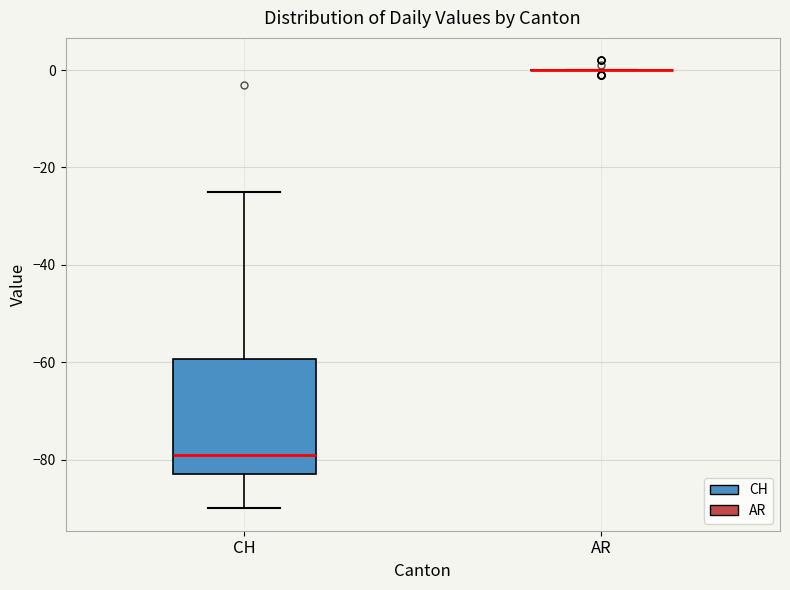

Reading left to right, read every box against the y-axis: the position of its median line, the range the box covers, and the ends of its whiskers. The values are not printed on the chart, so give them approximately, as read against the axis.

CH: median -78, box -82 to -60, whiskers -90 to -24
AR: box collapsed to a line at 0, whiskers 0 to 0